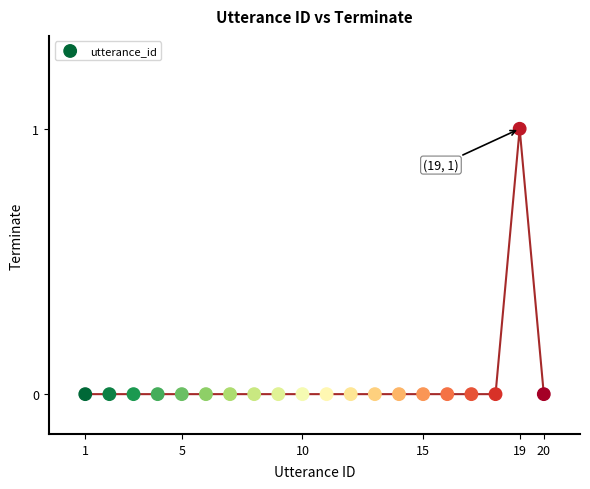

List the coordinates of all points as (X, Y) pairs, reading left to right.

(1, 0)  (2, 0)  (3, 0)  (4, 0)  (5, 0)  (6, 0)  (7, 0)  (8, 0)  (9, 0)  (10, 0)  (11, 0)  (12, 0)  (13, 0)  (14, 0)  (15, 0)  (16, 0)  (17, 0)  (18, 0)  (19, 1)  (20, 0)